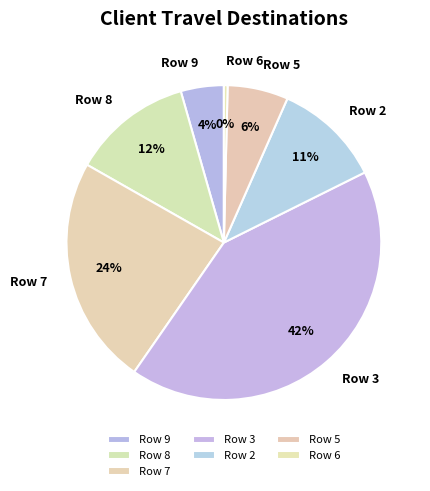

Which slice is the smallest?

Row 6